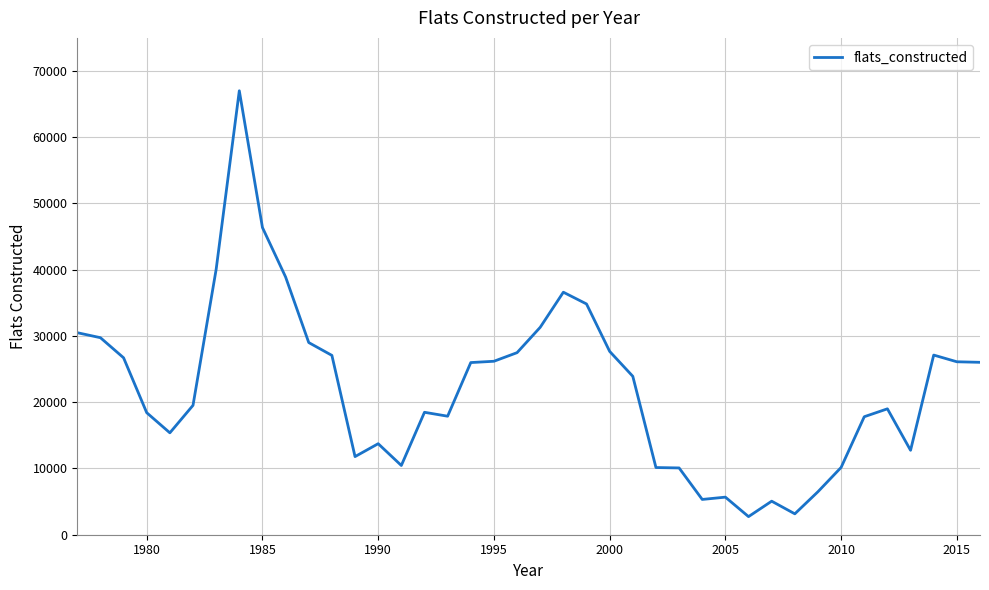

Is this an area chart (filled region under the line)?

No